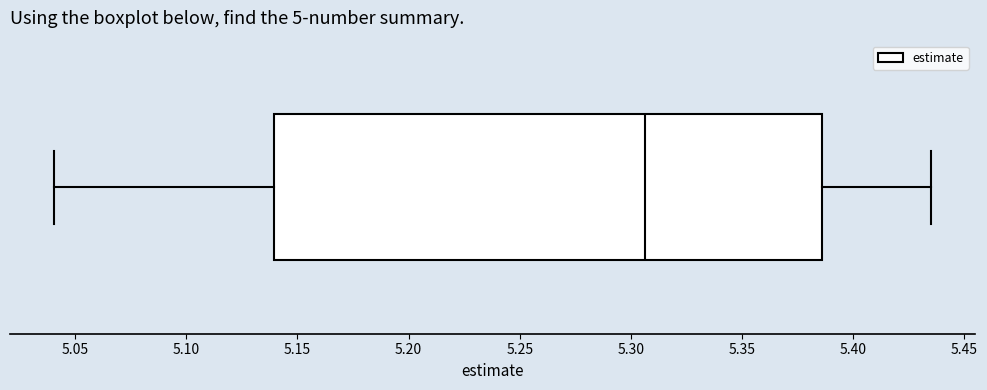

Where does the median line of the box sit on the x-axis? The values are not printed on the chart, so give them approximately, as read against the axis.

5.305